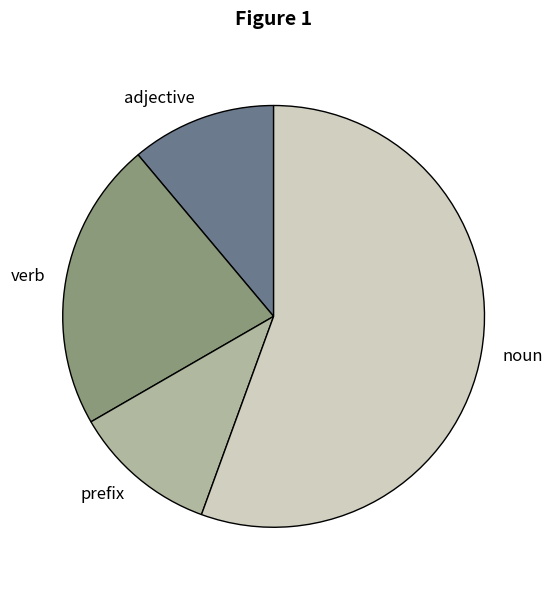

Which category has the biggest portion of the pie?

noun